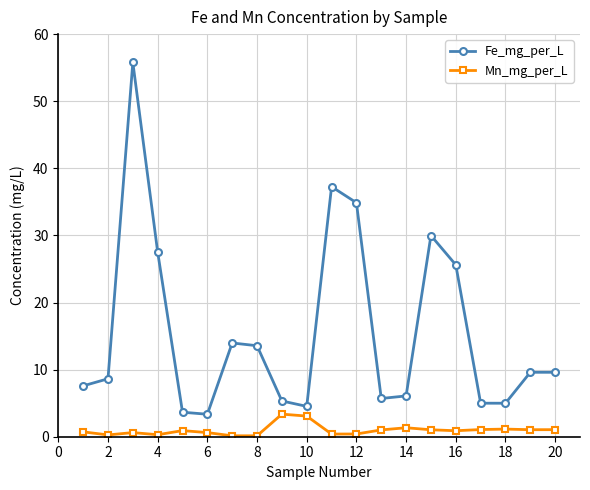

True or false: Fe_mg_per_L and Mn_mg_per_L intersect in this chart.

False